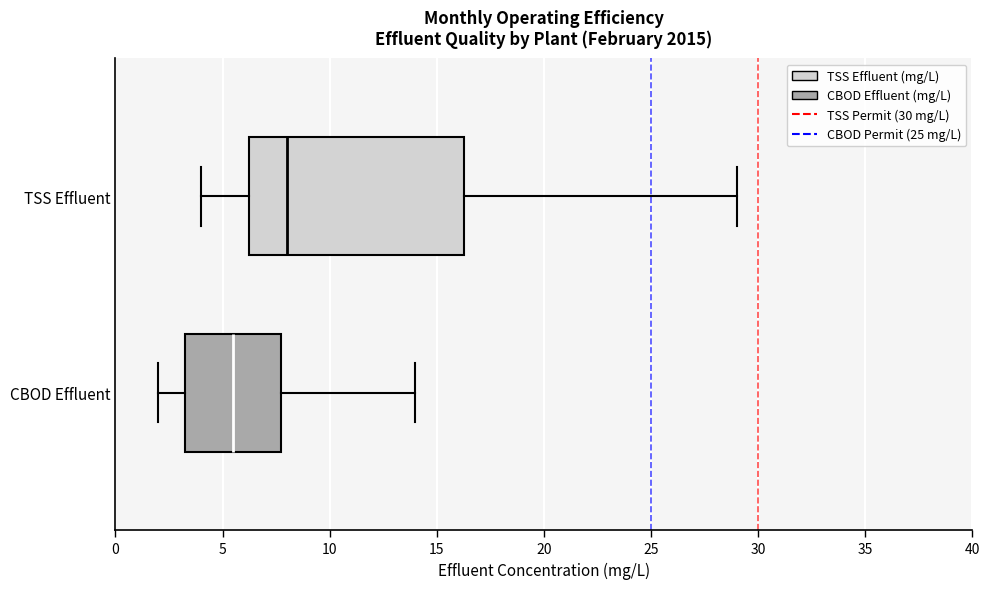

Reading bottom to top, transcribe this box plot: for each box, give where its median line is, the range the box spans, and where its two whiskers end, as read against the x-axis. The values are not printed on the chart, so give them approximately, as read against the axis.

CBOD Effluent: median 5.5, box 3.5 to 8.0, whiskers 2.0 to 14.0
TSS Effluent: median 8.0, box 6.5 to 16.5, whiskers 4.0 to 29.0